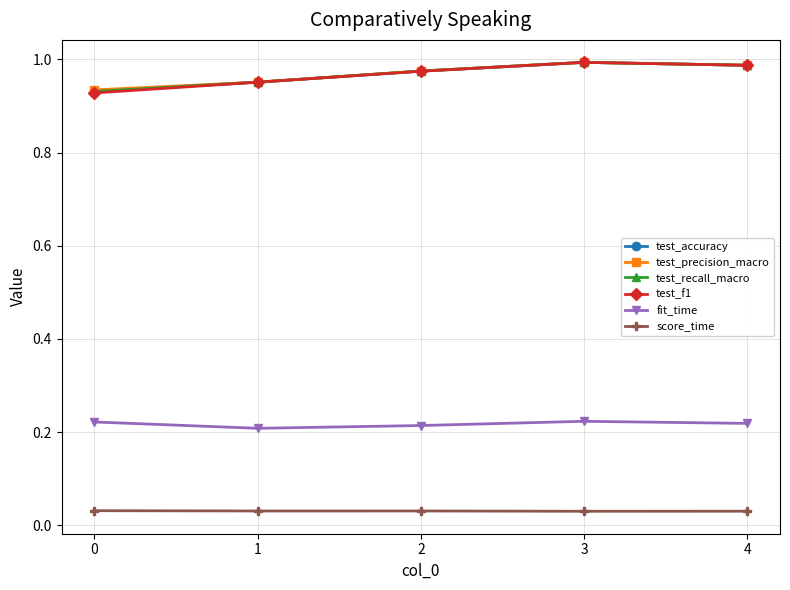

True or false: test_accuracy and score_time cross at least once.

False